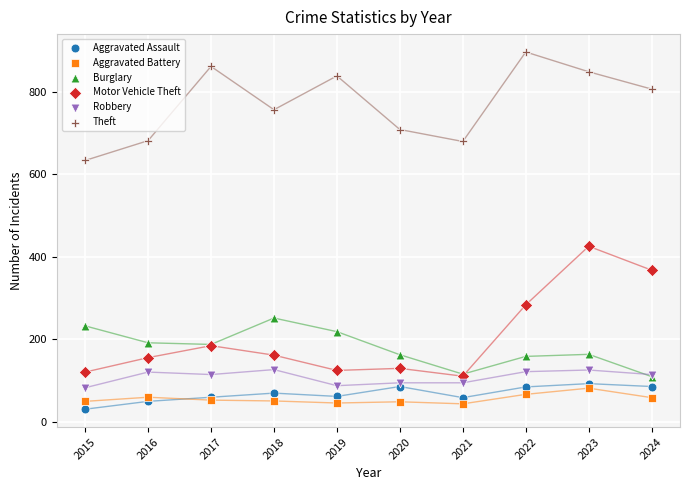

Which series contains the lowest Y value?

Aggravated Assault